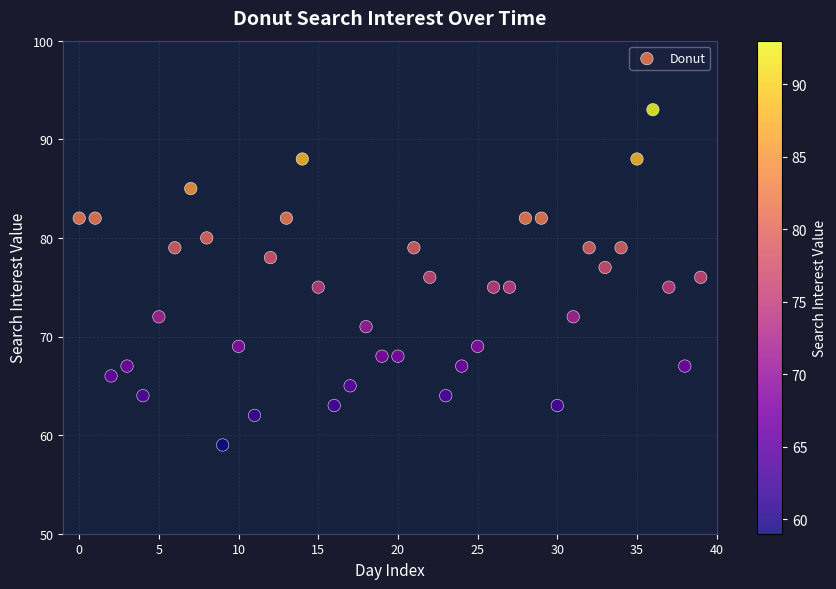

What is the range of Y values (max minus min)?

34